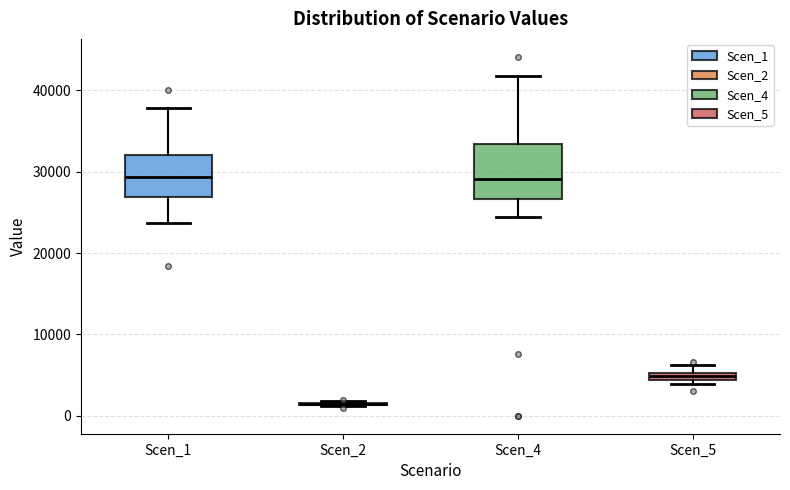

Comparing the boxes themselves (not the whiskers), which one is the tallest?

Scen_4